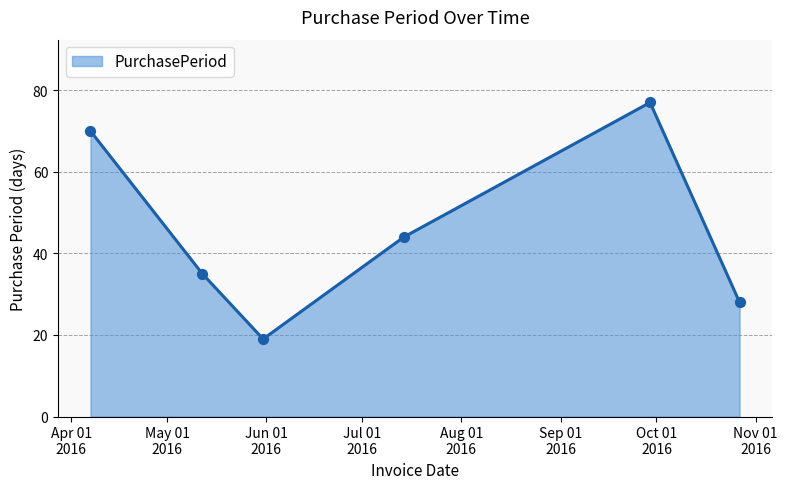

What is the sum of all values?

273